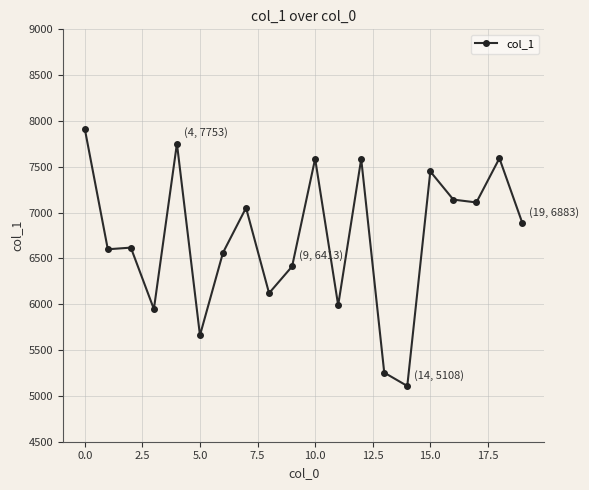

What is the value of the 18th point from the left?

7111